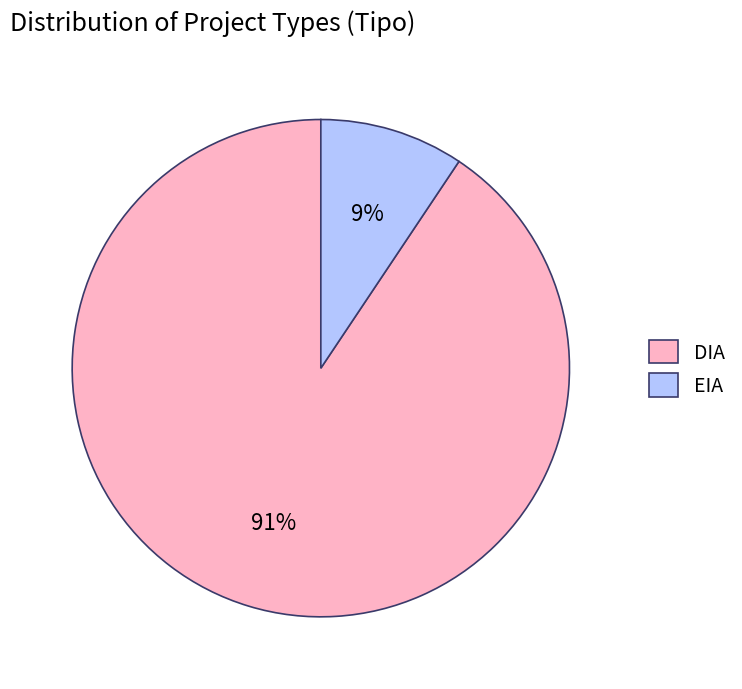

Which category accounts for the majority?

DIA